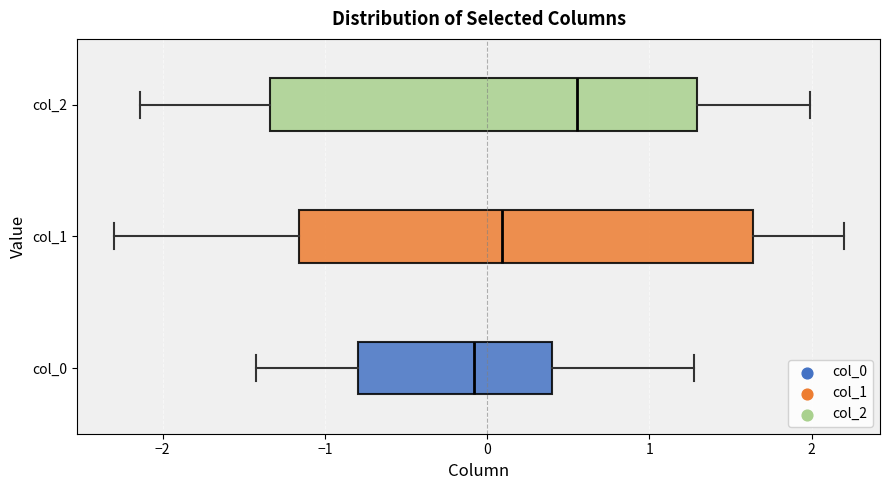

Where is the right edge of the box for col_1 on the x-axis? The values are not printed on the chart, so give them approximately, as read against the axis.

1.6